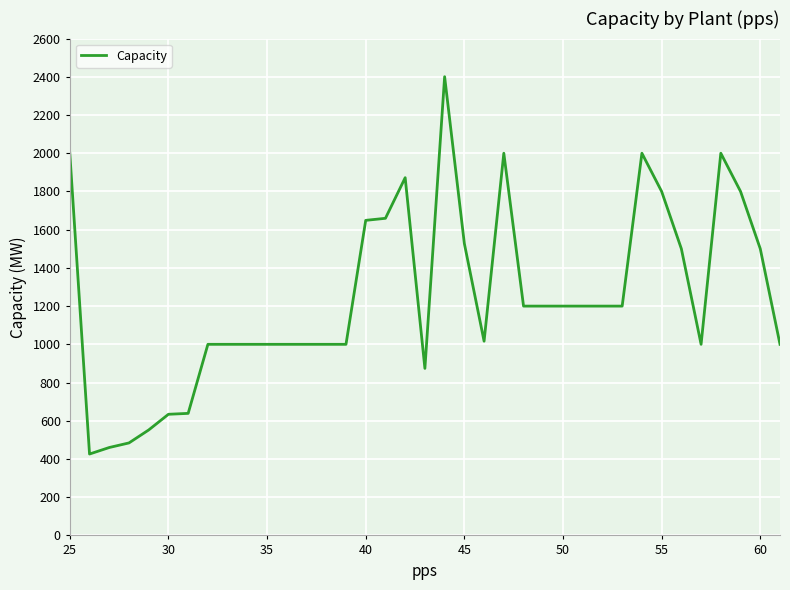

What is the greatest value displayed?

2400.5